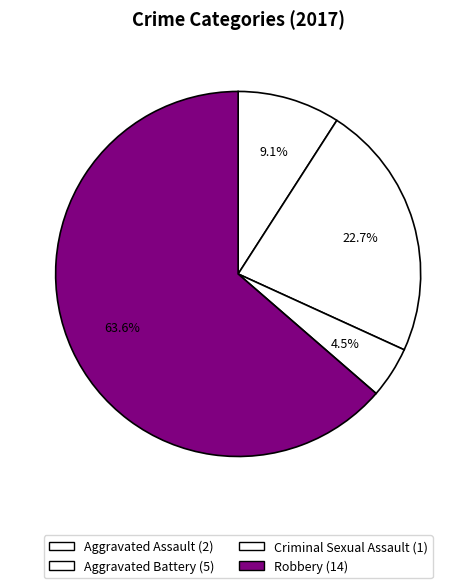

To the nearest percent, what is the combined percentage of Robbery and Aggravated Battery?

86%